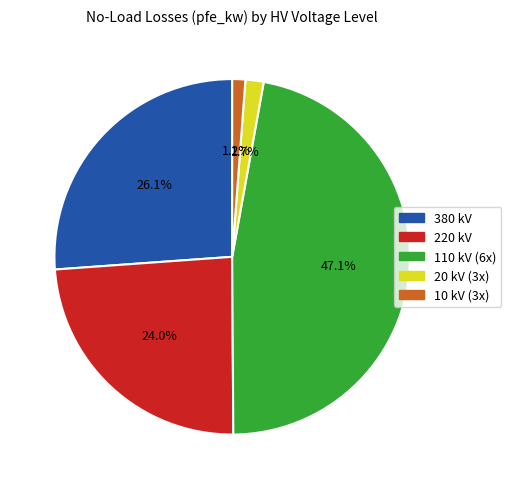

Does any single category account for the majority?

No